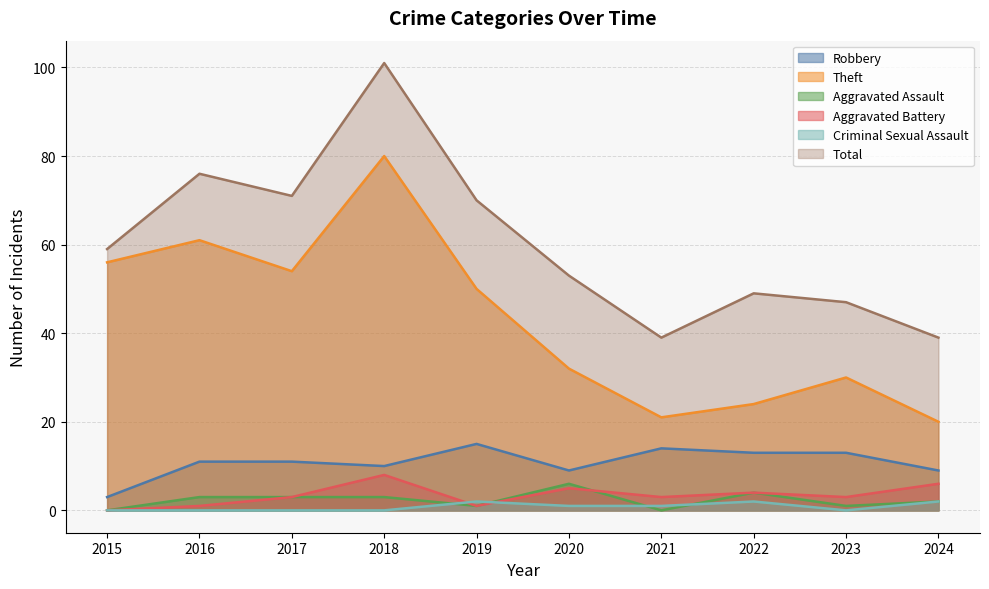

Reading left to right, transcribe all the data shown in this chart.

Robbery: 2015=3	2016=11	2017=11	2018=10	2019=15	2020=9	2021=14	2022=13	2023=13	2024=9
Theft: 2015=56	2016=61	2017=54	2018=80	2019=50	2020=32	2021=21	2022=24	2023=30	2024=20
Aggravated Assault: 2015=0	2016=3	2017=3	2018=3	2019=1	2020=6	2021=0	2022=4	2023=1	2024=2
Aggravated Battery: 2015=0	2016=1	2017=3	2018=8	2019=1	2020=5	2021=3	2022=4	2023=3	2024=6
Criminal Sexual Assault: 2015=0	2016=0	2017=0	2018=0	2019=2	2020=1	2021=1	2022=2	2023=0	2024=2
Total: 2015=59	2016=76	2017=71	2018=101	2019=70	2020=53	2021=39	2022=49	2023=47	2024=39